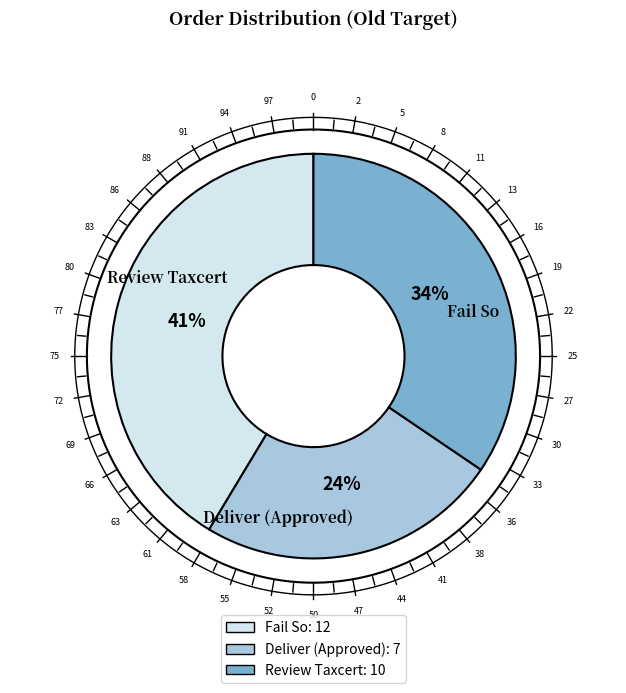

Is it true that Deliver (Approved) is 24% of the pie?

True